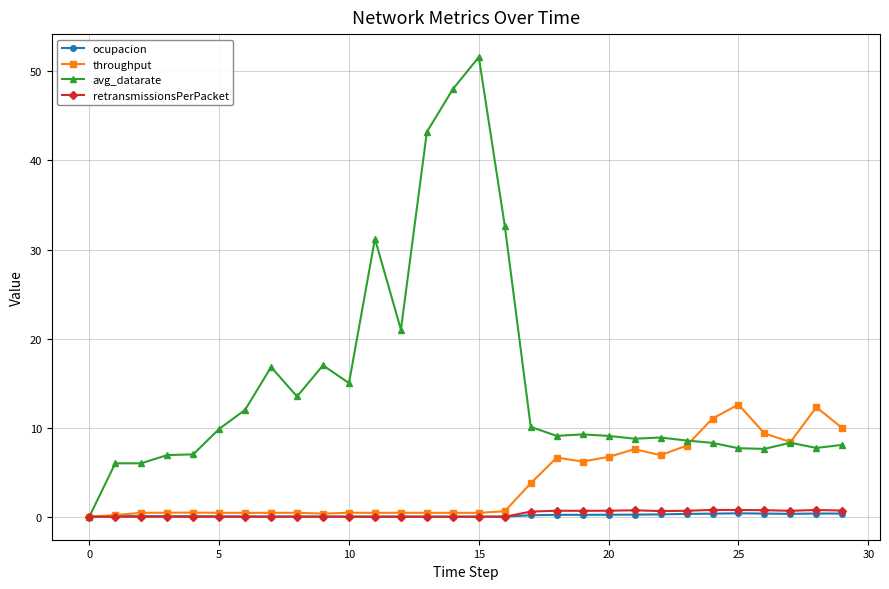

True or false: retransmissionsPerPacket has more than 2 interior local peaks.

True